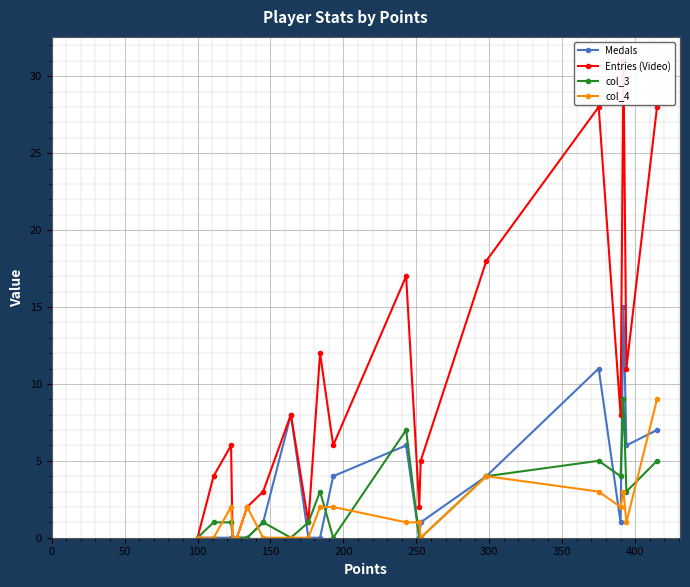

After their last crossing, which series has the higher values: col_3 or col_4?

col_4